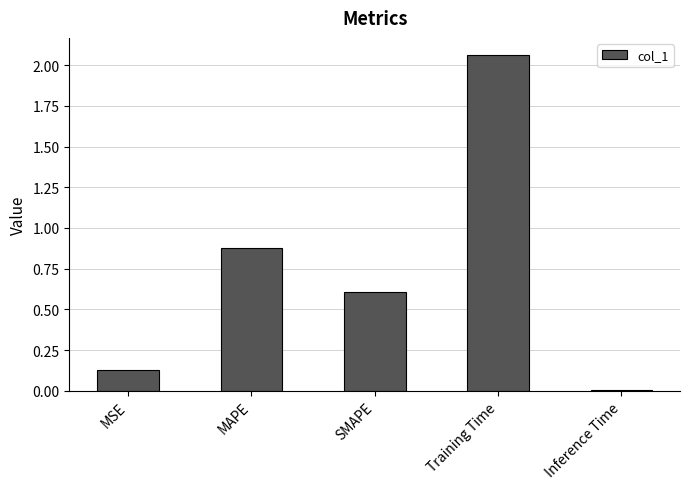

True or false: the data shows 0.0 at Inference Time.

True